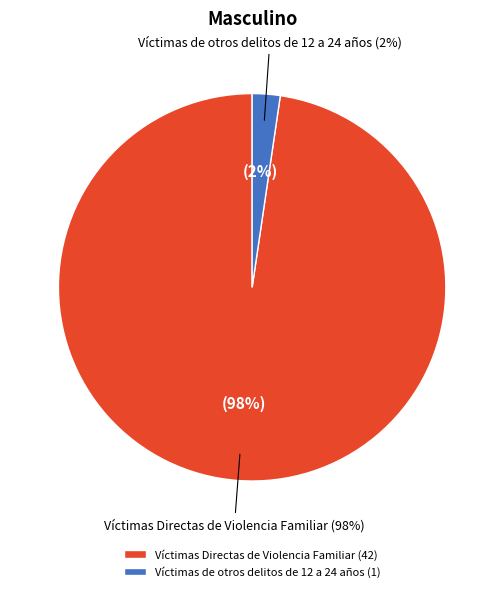

Count the number of slices in the pie.

2